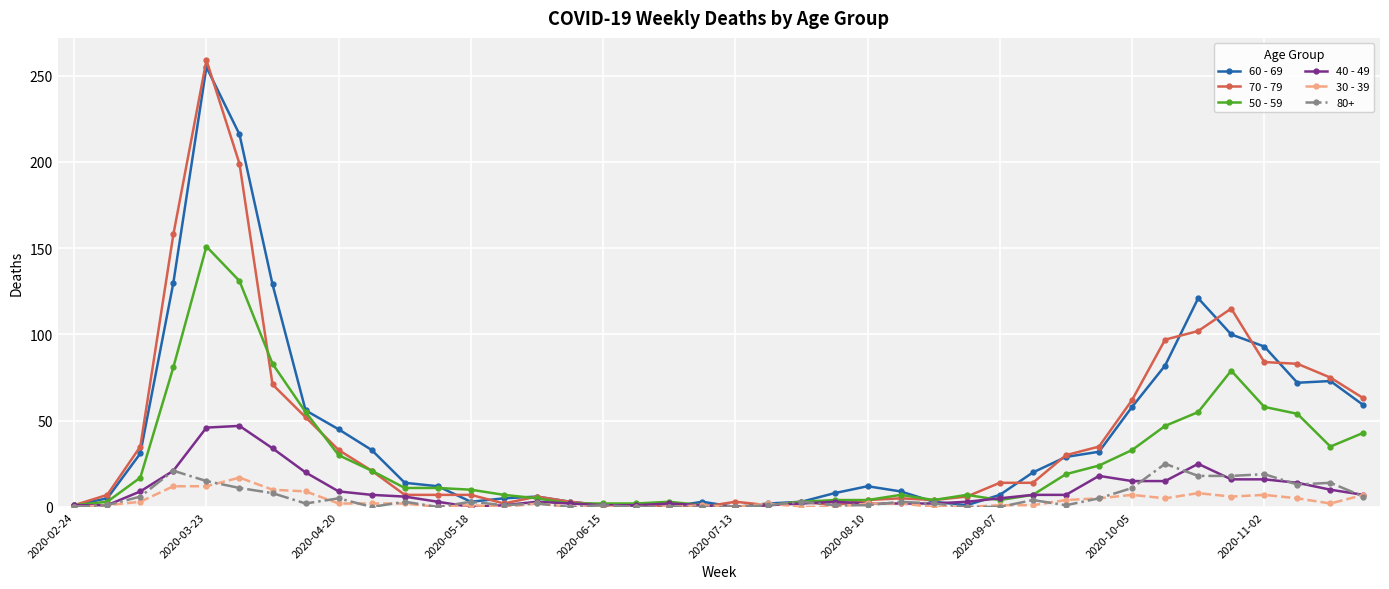

Which series has the largest range (max minus min)?

70 - 79